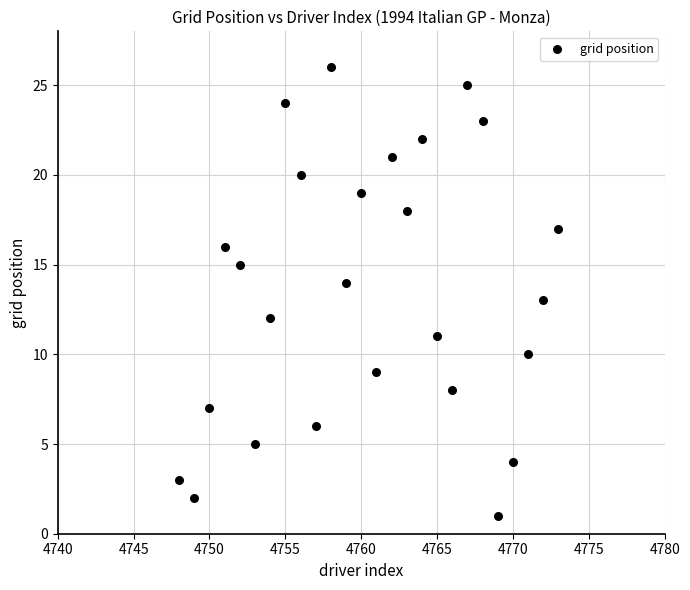

What is the range of Y values (max minus min)?

25